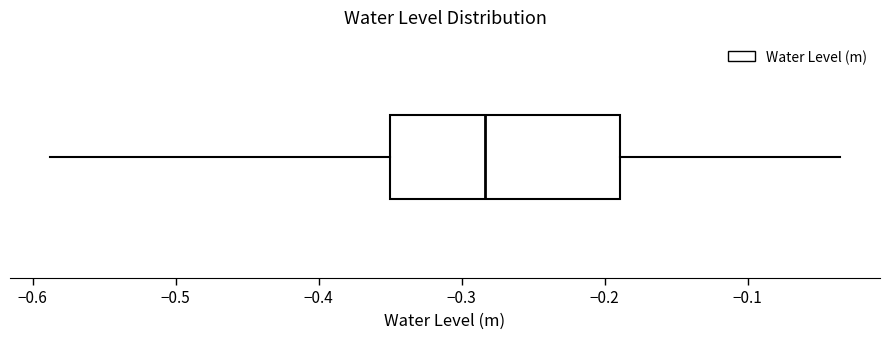

Read this box plot against the x-axis: the position of the median line, the range covered by the box, and the ends of both whiskers. The values are not printed on the chart, so give them approximately, as read against the axis.

median -0.28, box -0.35 to -0.19, whiskers -0.59 to -0.04